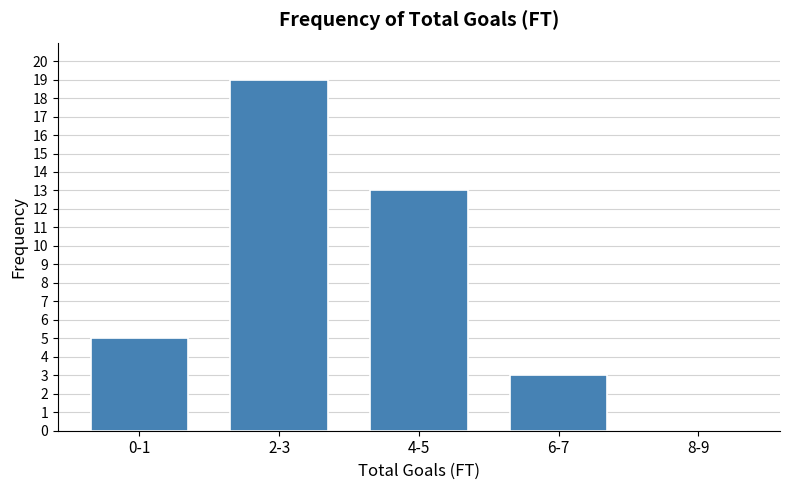

Reading left to right, what are all the values shown in this chart?

0-1=5	2-3=19	4-5=13	6-7=3	8-9=0